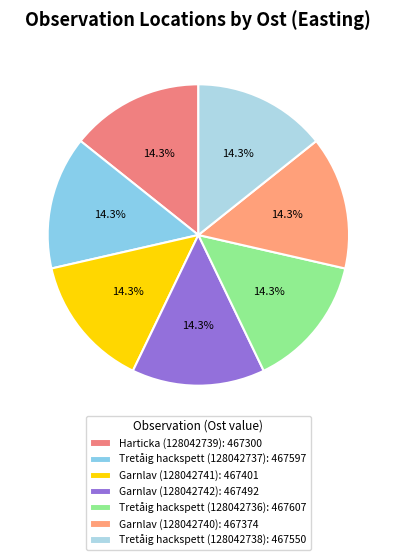

Approximately how many times larger is the value at Harticka (128042739) compared to Garnlav (128042740)?

1.0